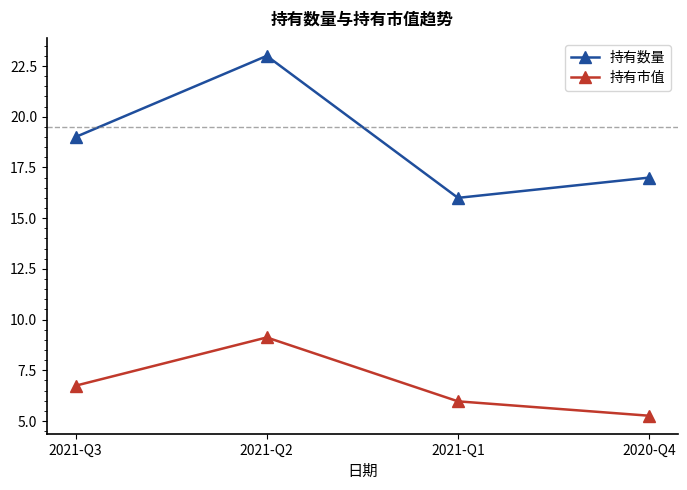

Does the chart have visible grid lines?

No